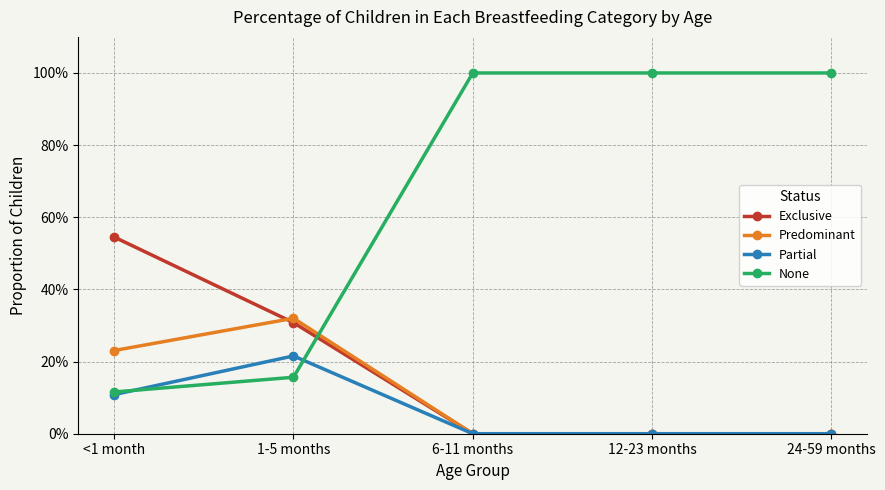

The Predominant series shows -0.2 at 12-23 months. True or false?

False